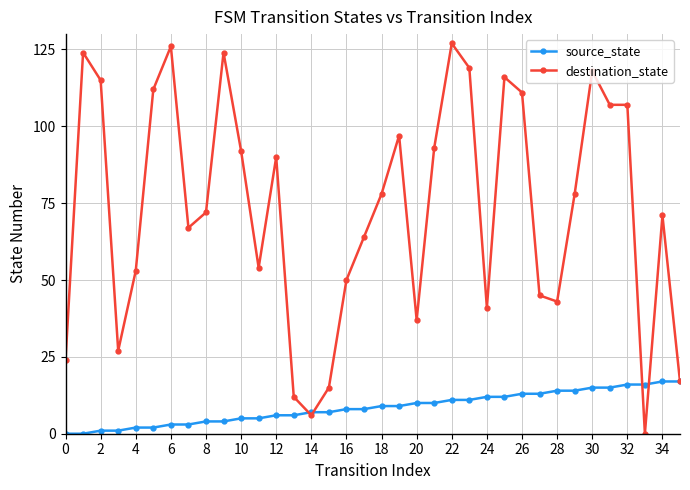

Which series has the widest spread of values?

destination_state